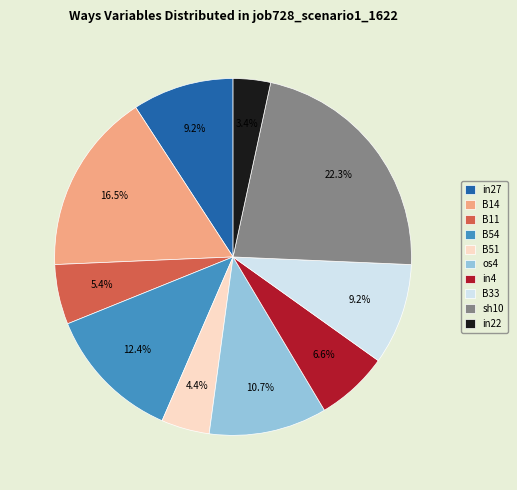

How much of the chart is everything except B11?

94.6%